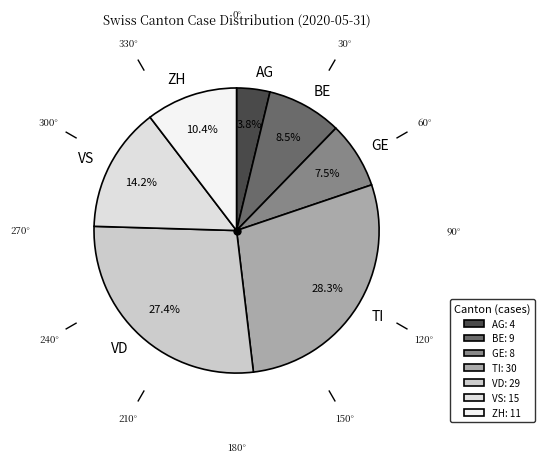

The VS slice represents 14% of the pie. True or false?

True